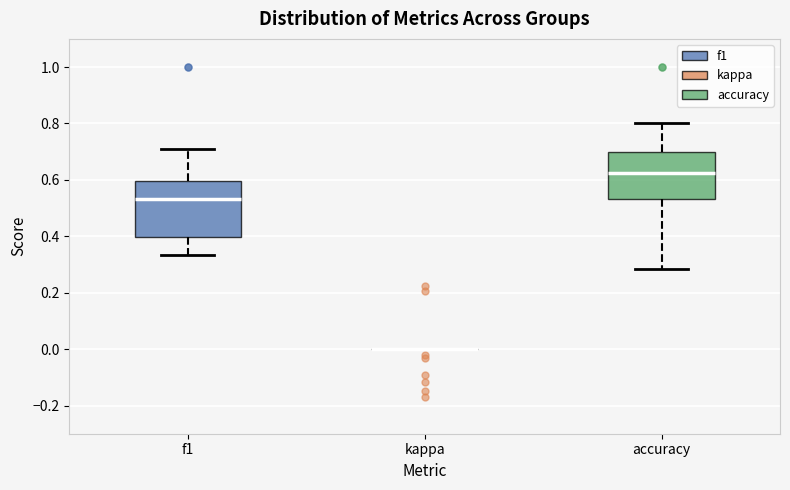

Where does the lower whisker of the box for accuracy end on the y-axis? The values are not printed on the chart, so give them approximately, as read against the axis.

0.28